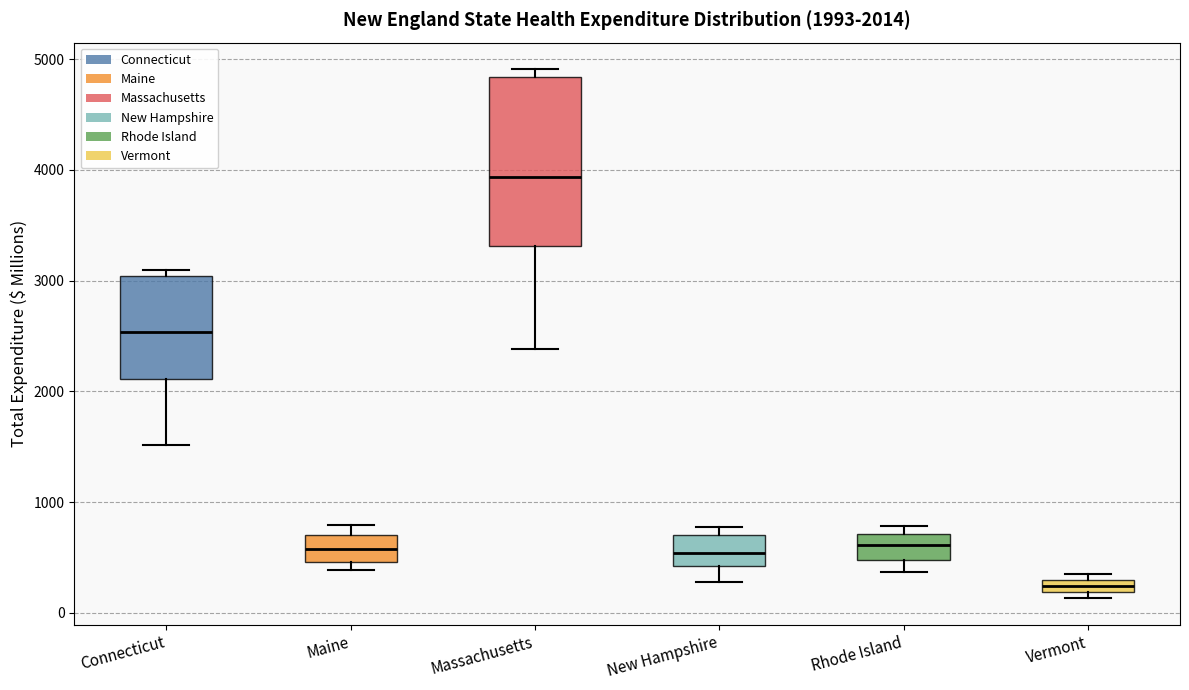

Which box is the tallest, from its lower edge to its upper edge?

Massachusetts